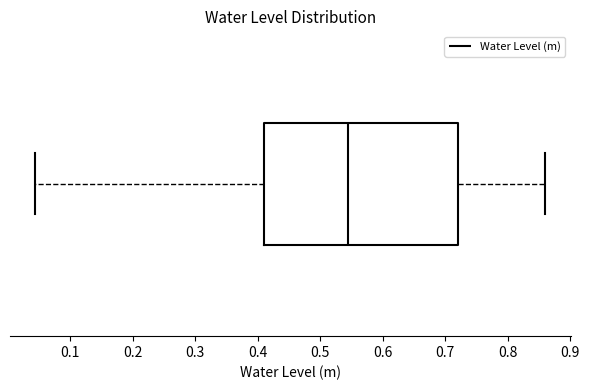

Where does the left whisker of the box end on the x-axis? The values are not printed on the chart, so give them approximately, as read against the axis.

0.04